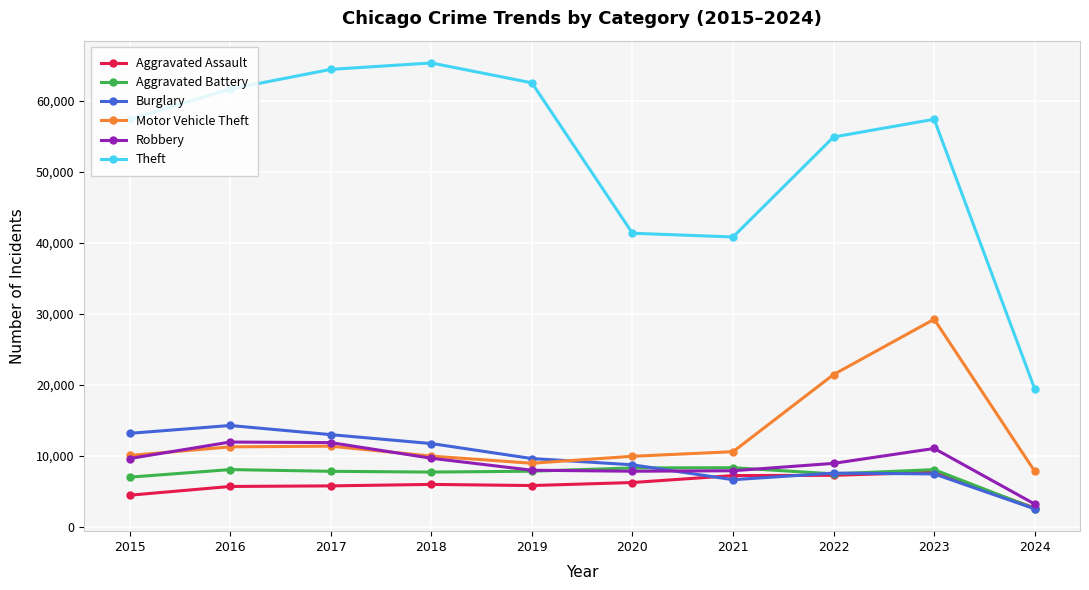

How many interior local valleys does the Theft series have?

1